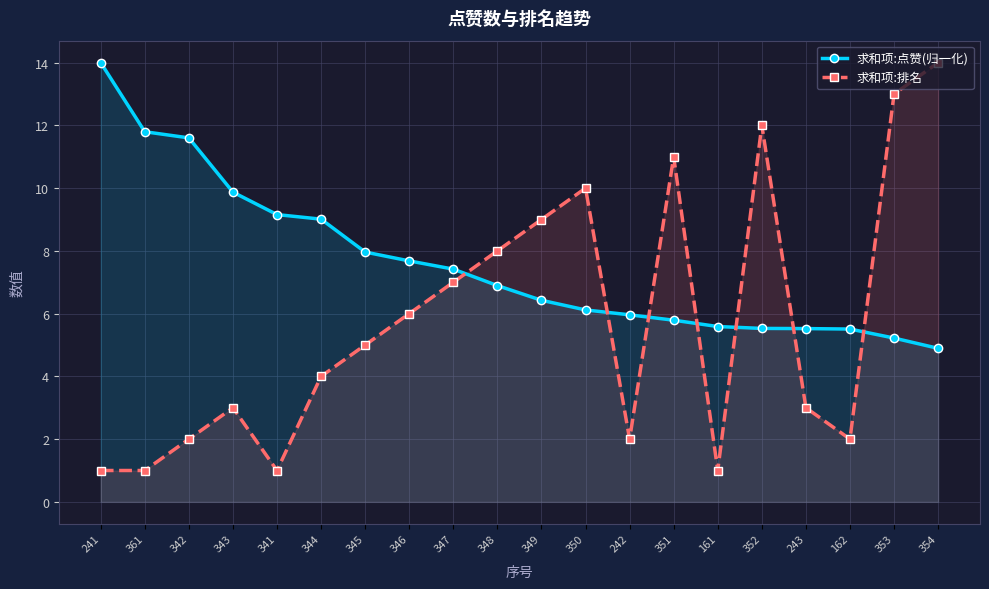

The 求和项:排名 series shows 2.0 at 162. True or false?

True